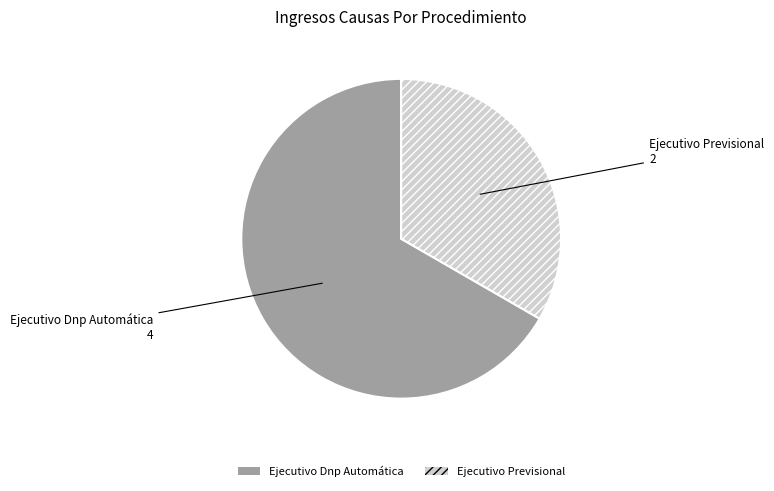

Is it true that Ejecutivo Dnp Automática is 67% of the pie?

True